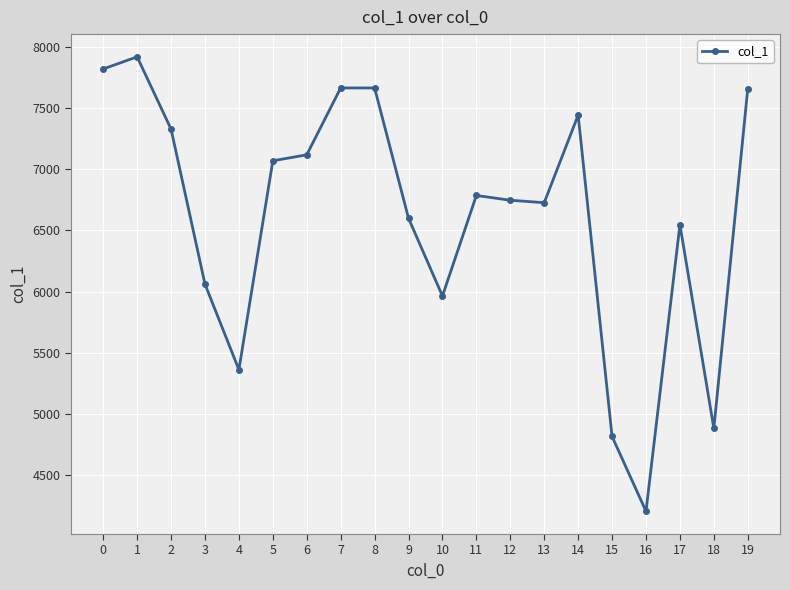

Approximately how many times larger is the value at 6 compared to 10?

1.2